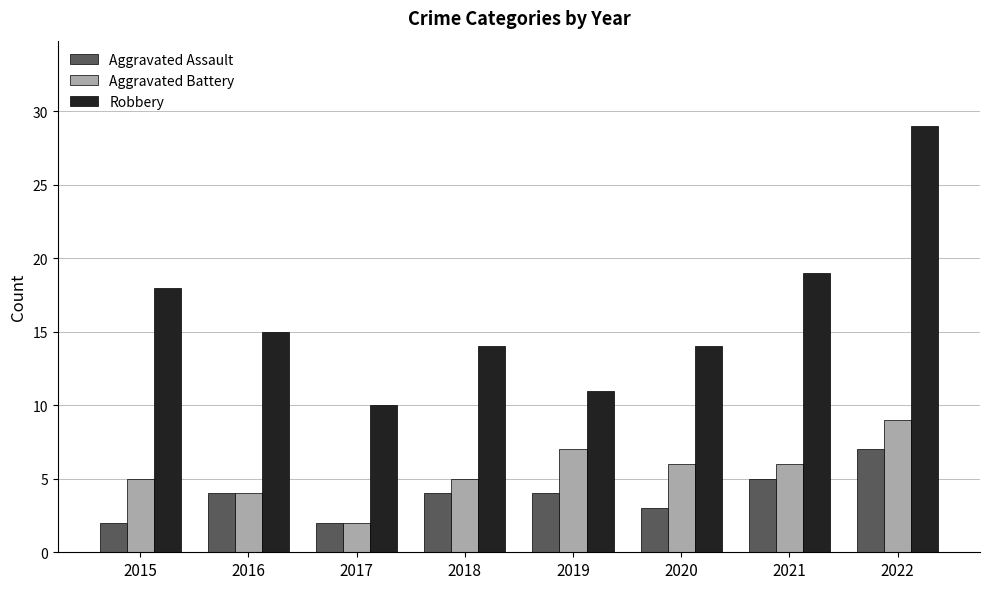

Reading left to right, list all the values displayed in this chart.

Aggravated Assault: 2015=2	2016=4	2017=2	2018=4	2019=4	2020=3	2021=5	2022=7
Aggravated Battery: 2015=5	2016=4	2017=2	2018=5	2019=7	2020=6	2021=6	2022=9
Robbery: 2015=18	2016=15	2017=10	2018=14	2019=11	2020=14	2021=19	2022=29